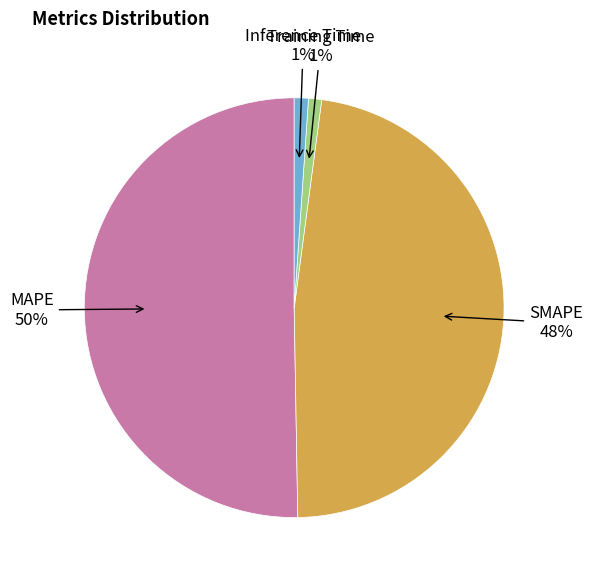

Count the number of slices in the pie.

4